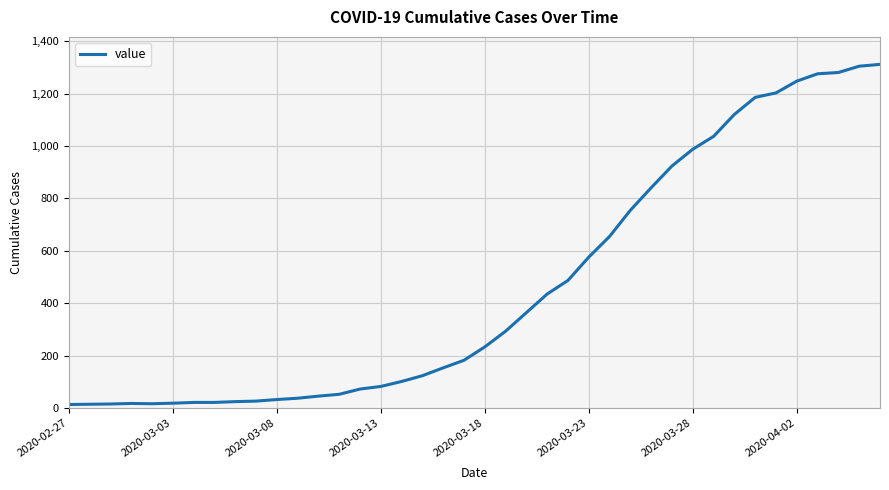

What is the difference between the maximum and minimum values?

1299